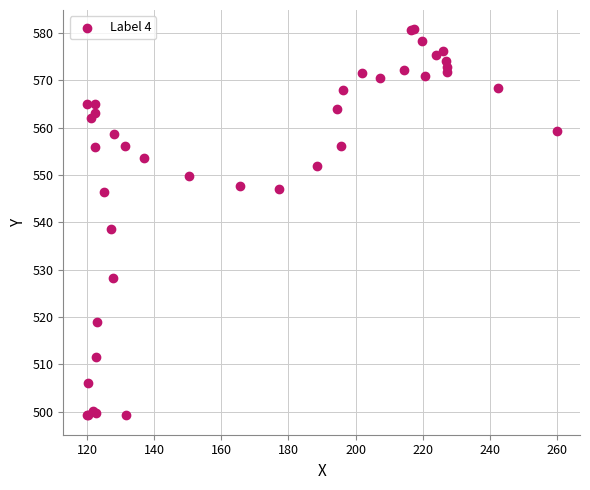

What Y value in the scatter plot is closest to 540?

538.7